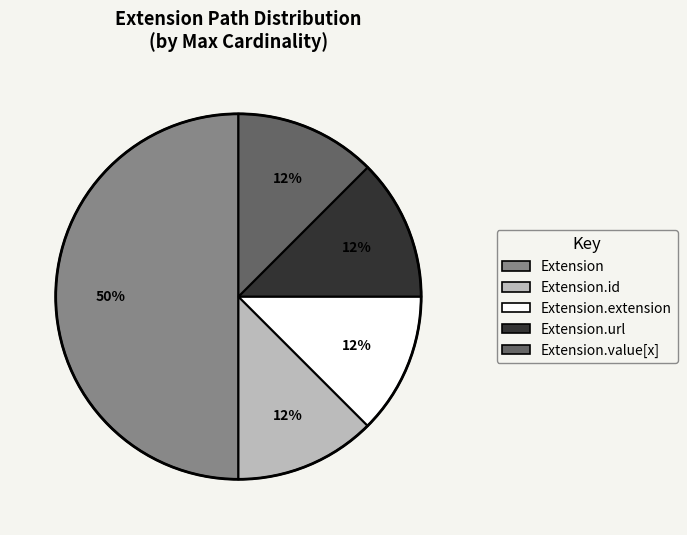

To the nearest percent, what is the average slice percentage?

20%